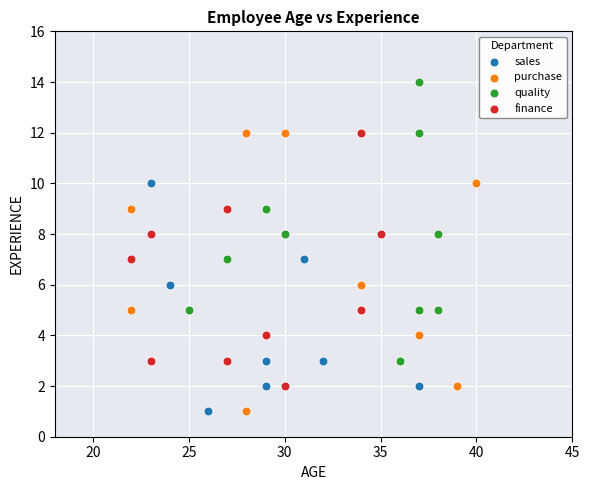

Which series contains the highest Y value?

quality